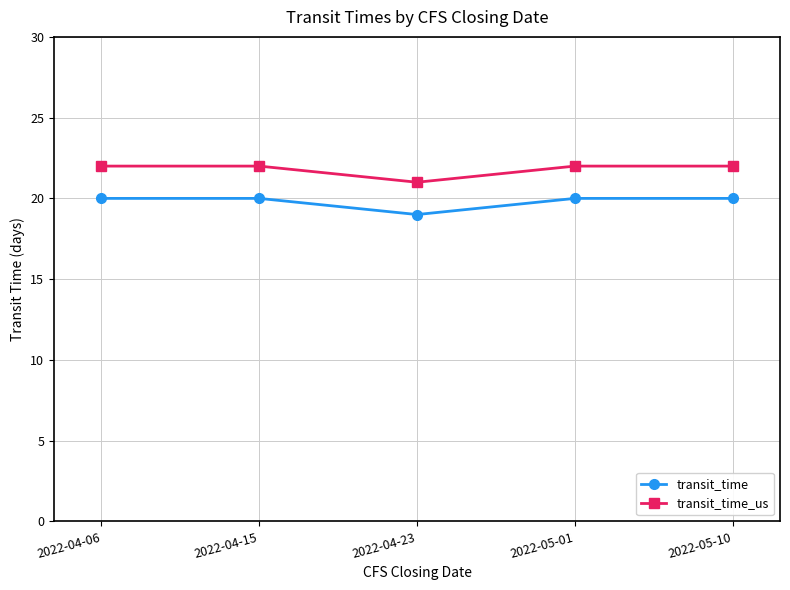

Rank the series by their average value, from lowest to highest.

transit_time, transit_time_us